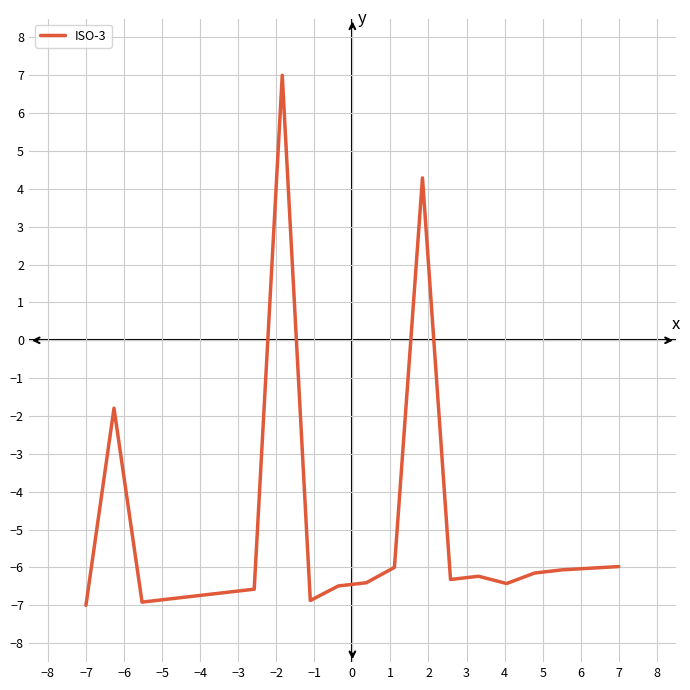

What is the difference between the maximum and minimum values?

14.0